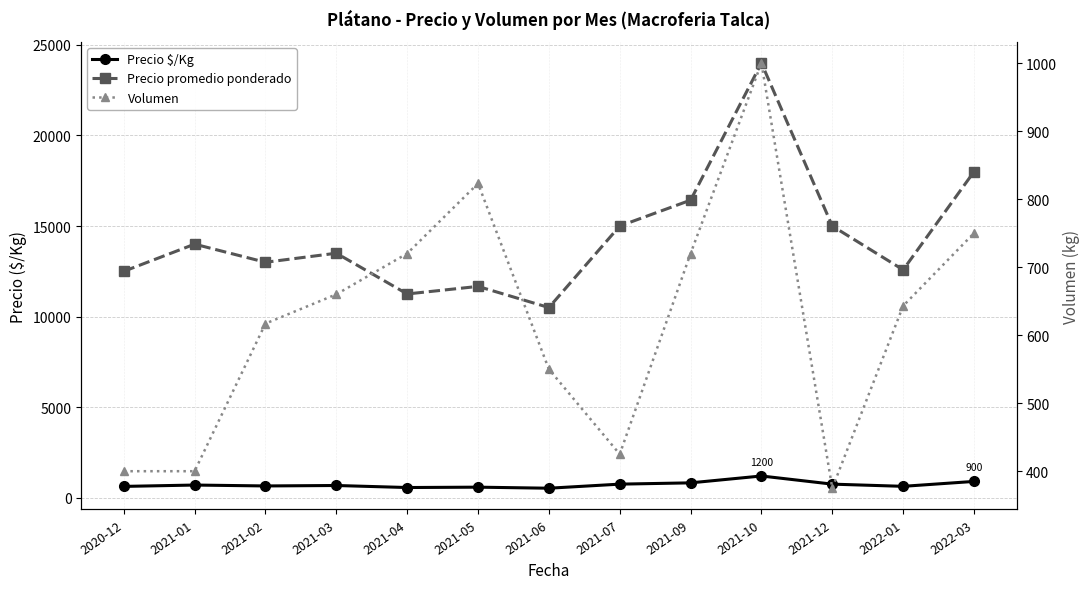

Count the number of data series in this chart.

3